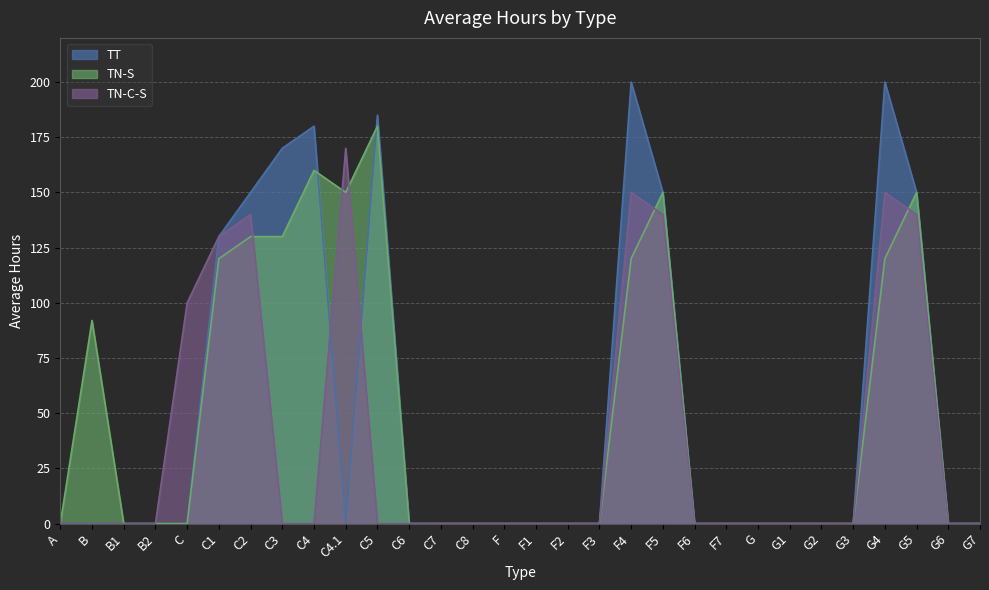

Which series changed the most between A and F3?

TT